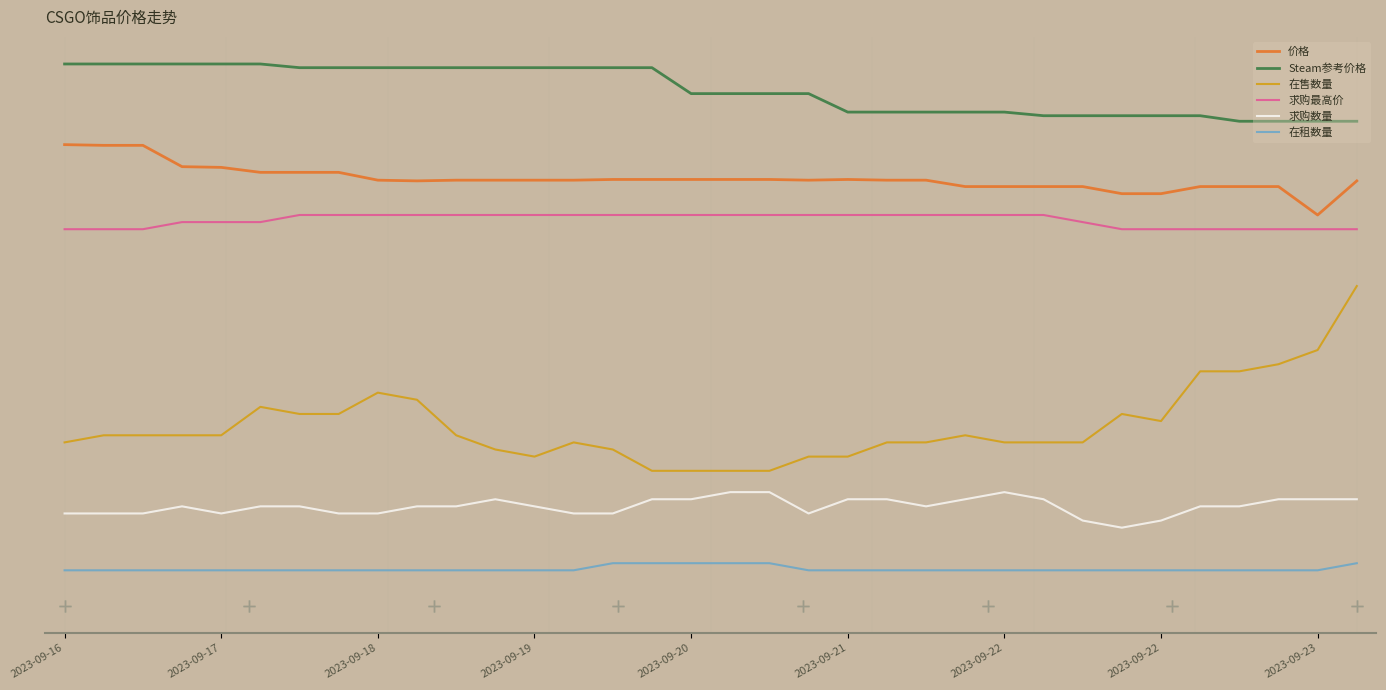

What are all the series names shown in the legend?

价格, Steam参考价格, 在售数量, 求购最高价, 求购数量, 在租数量